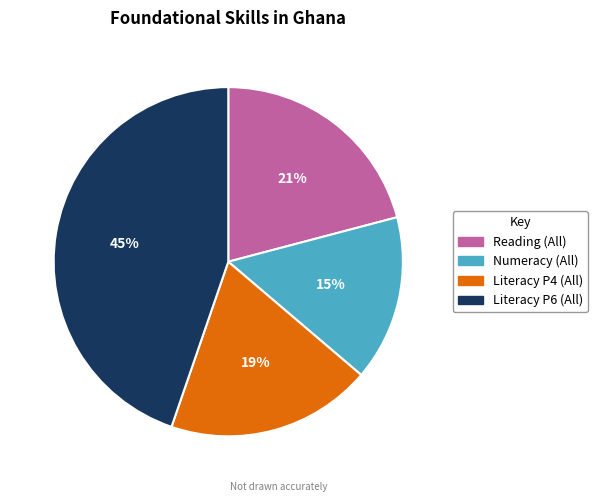

To the nearest percent, what is the average slice percentage?

25%